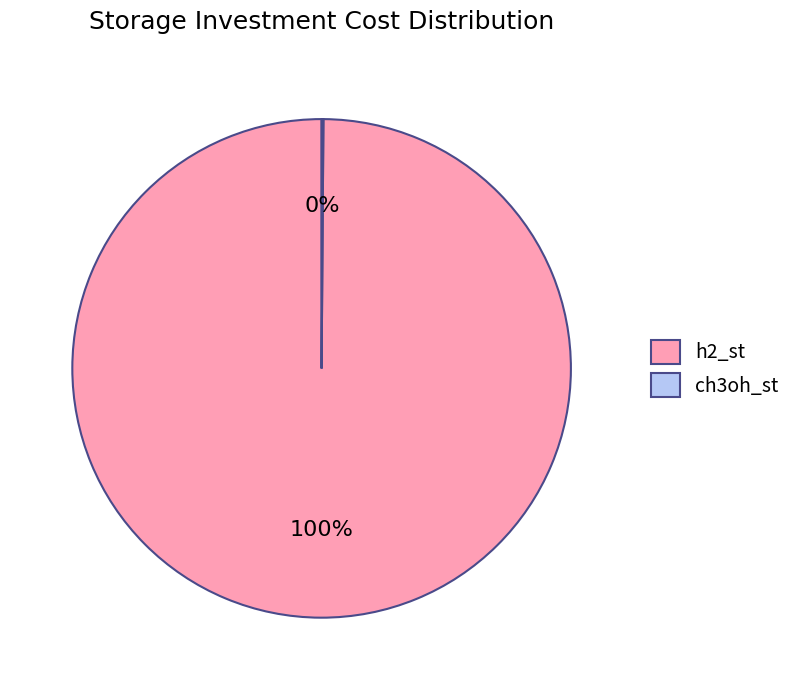

To the nearest percent, what portion does h2_st represent?

100%